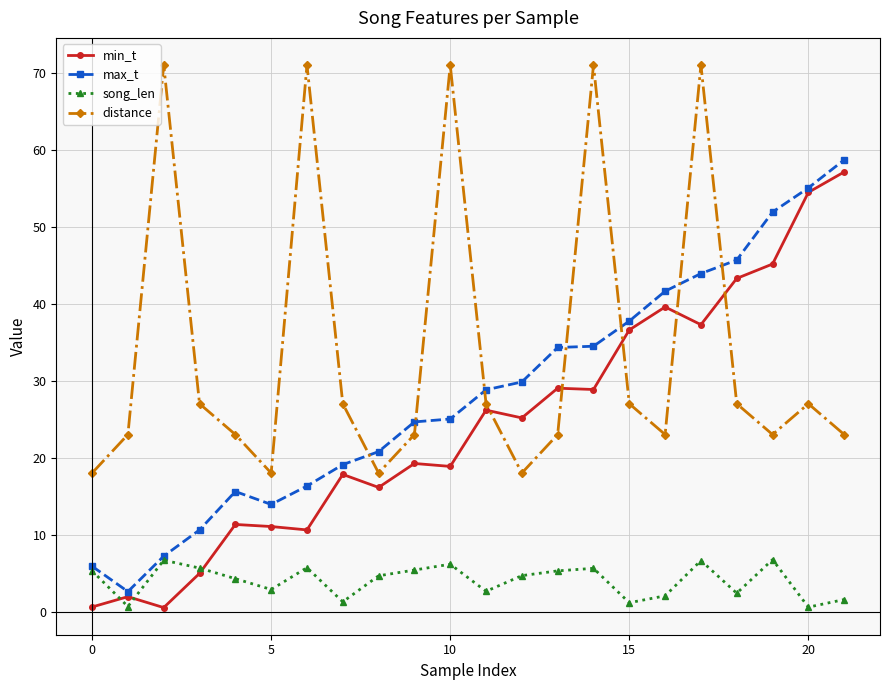

What is the value of the distance point at the 2nd from the left?

23.0